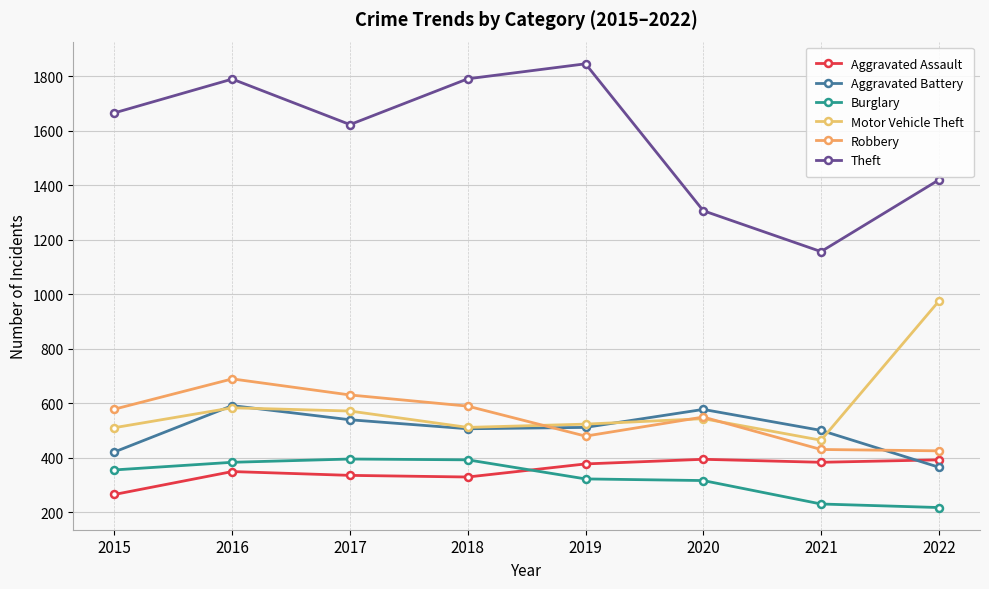

What is the difference between the second highest and minimum values in the Aggravated Assault series?

127